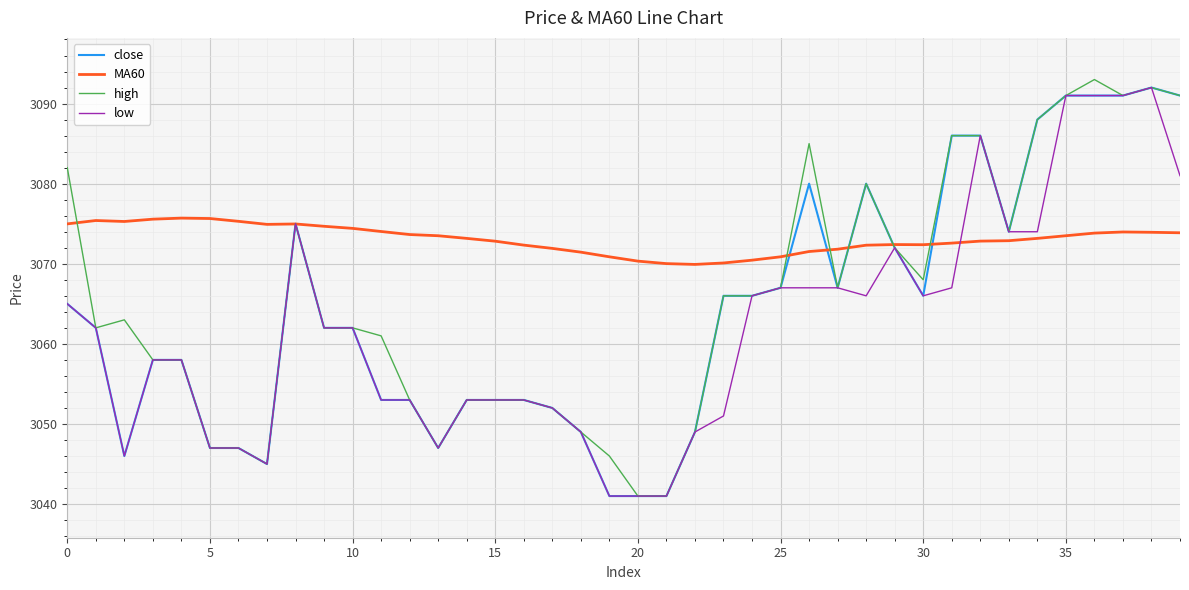

Which series ends up on top after the final intersection of MA60 and low?

low